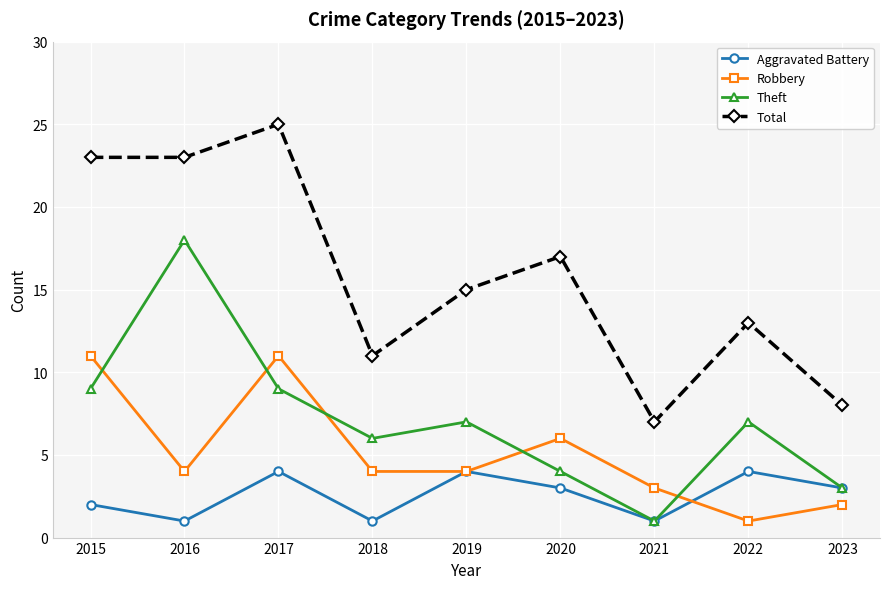

What is the difference between the Total values at 2021 and 2015?

16